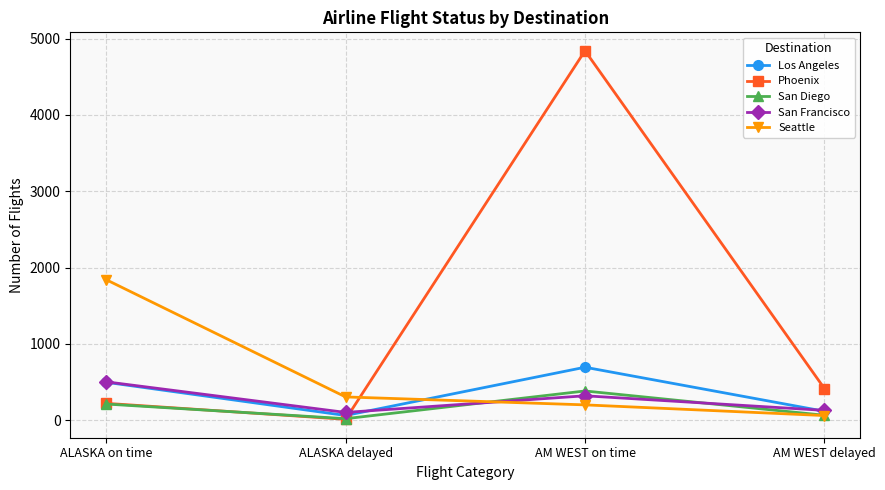

What is the maximum value shown in the chart?

4840